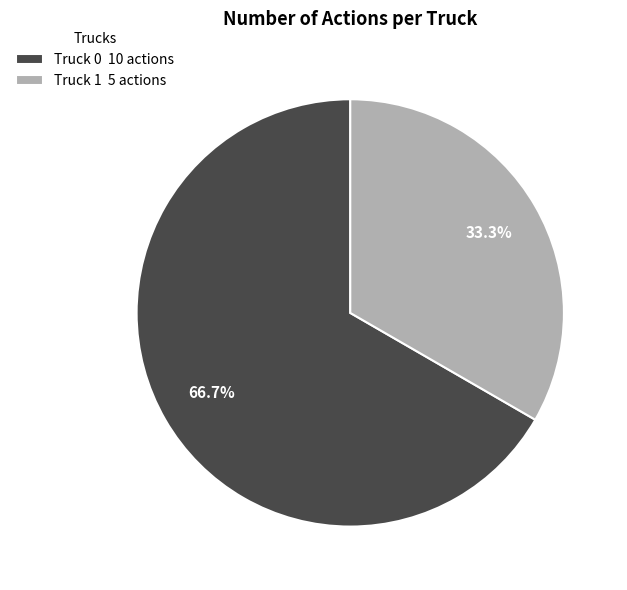

To the nearest percent, what is the difference between the Truck 1 and Truck 0 slice percentages?

33%